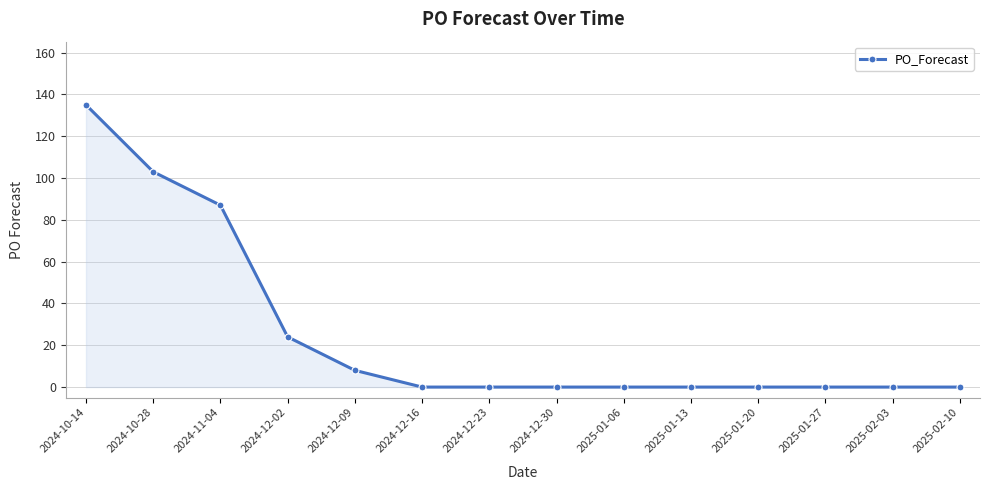

Which has a higher value, 2024-11-04 or 2024-12-23?

2024-11-04